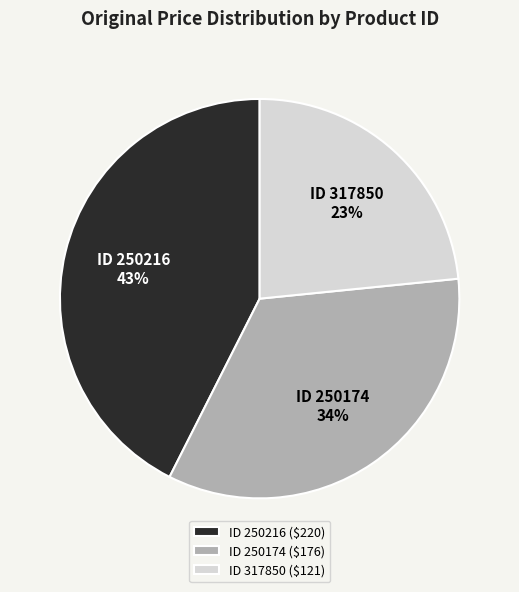

Approximately how many times larger is the value at ID 317850 compared to ID 250174?

0.7